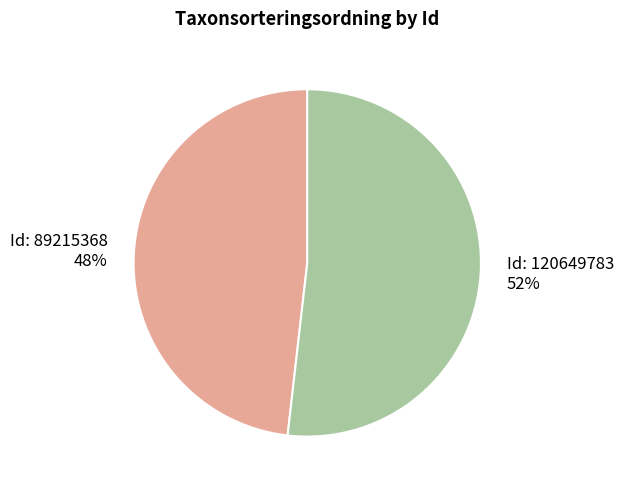

To the nearest percent, what is the average slice percentage?

50%